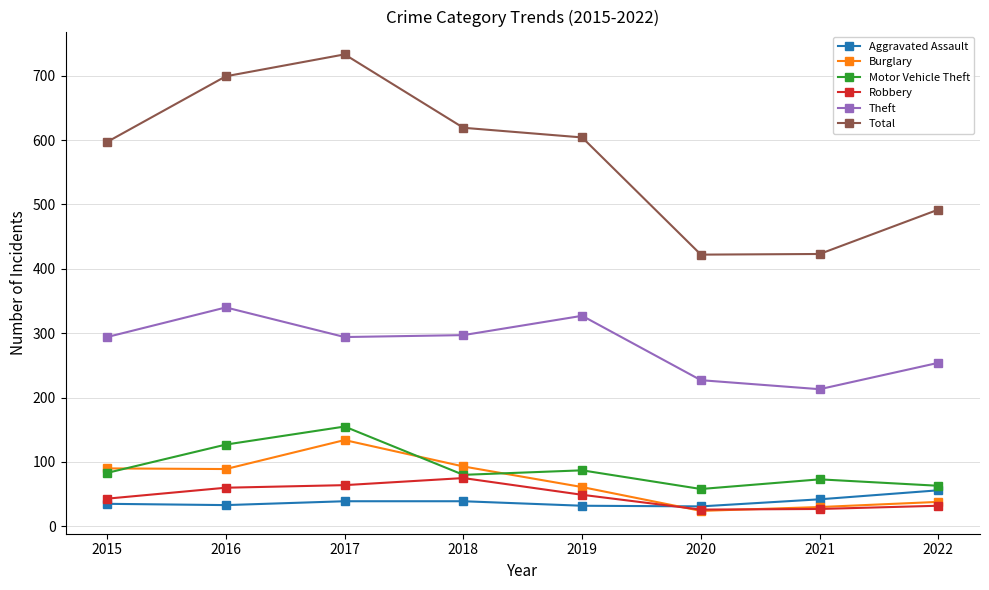

What is the minimum value shown in the chart?

24